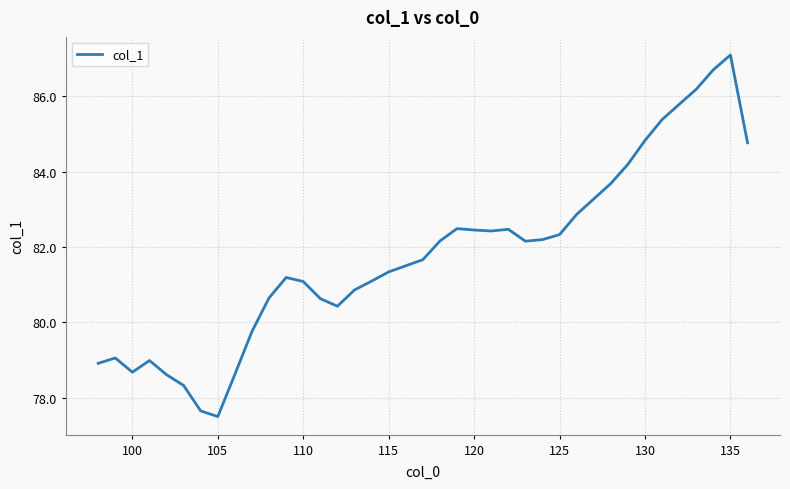

What is the smallest value displayed?

77.5